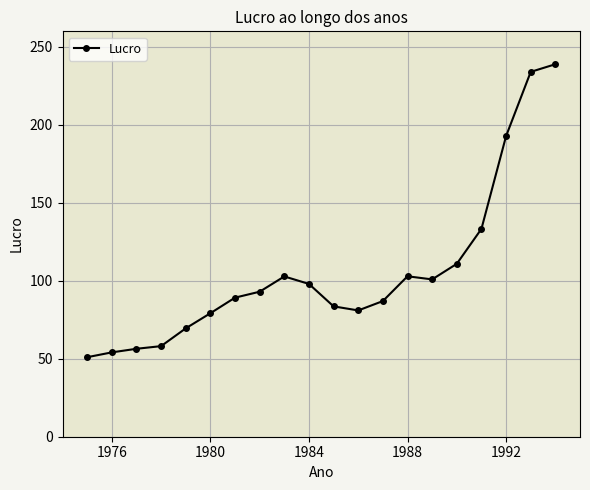

True or false: there are more than 0 points higher than both neighbors.

True